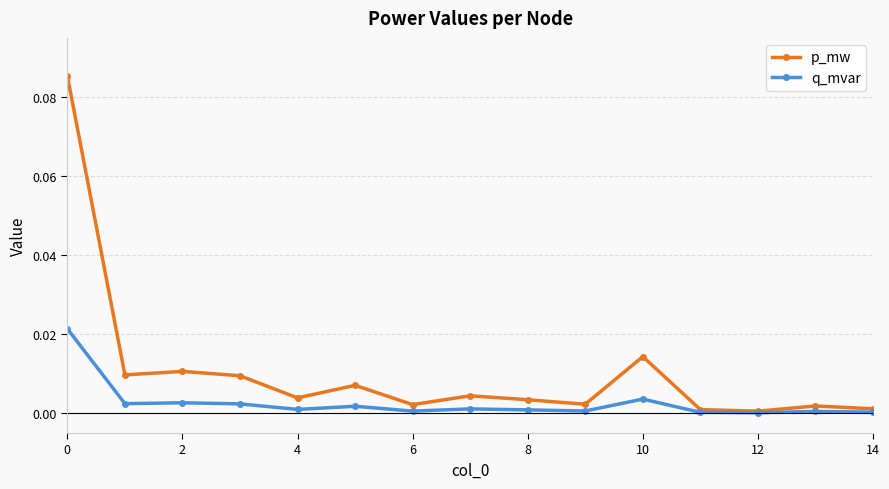

Which series has the largest range (max minus min)?

p_mw